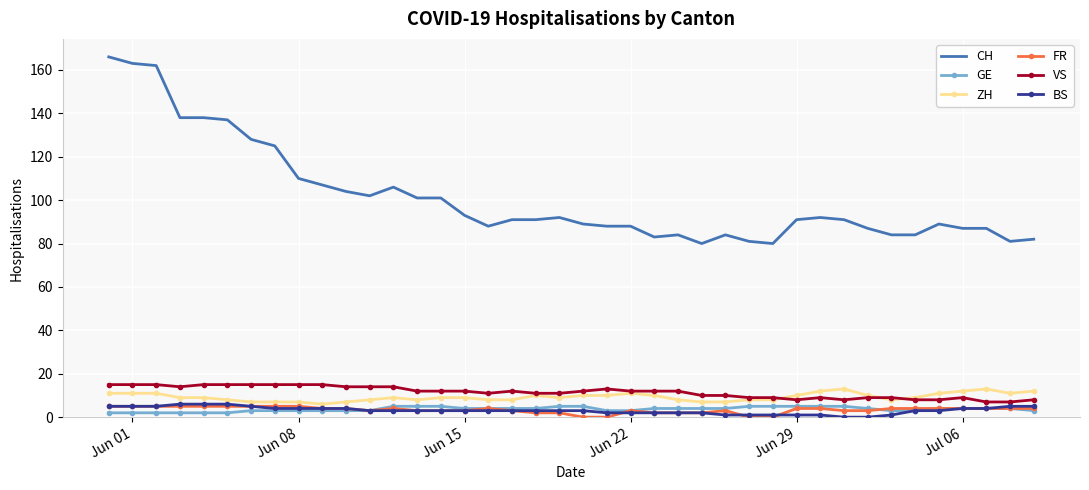

True or false: CH and ZH intersect in this chart.

False